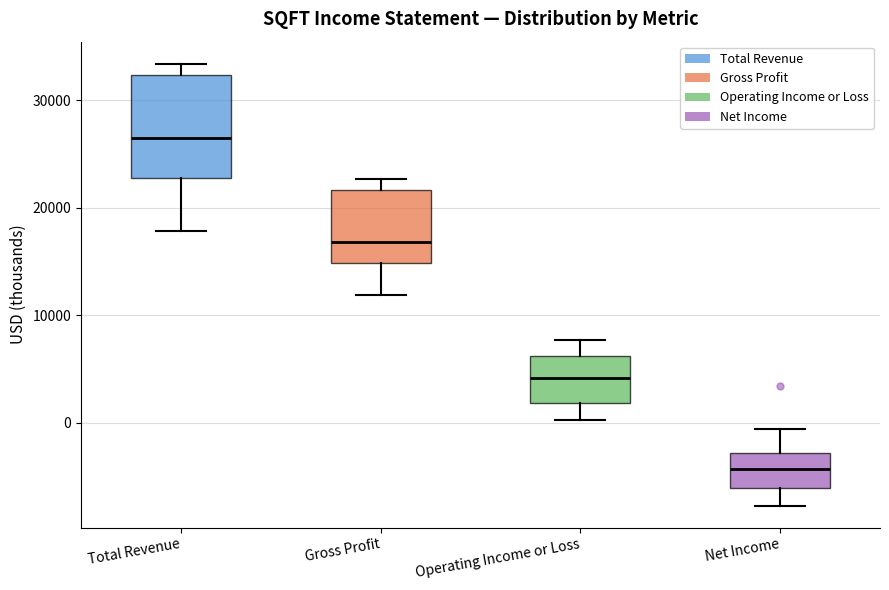

Where is the lower edge of the box for Net Income on the y-axis? The values are not printed on the chart, so give them approximately, as read against the axis.

-6000